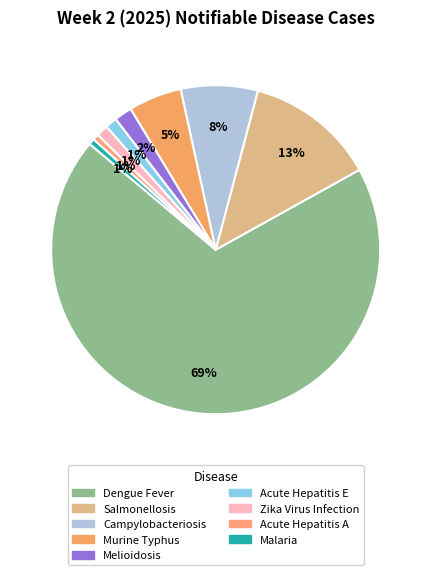

Approximately how many times larger is the value at Dengue Fever compared to Campylobacteriosis?

9.2